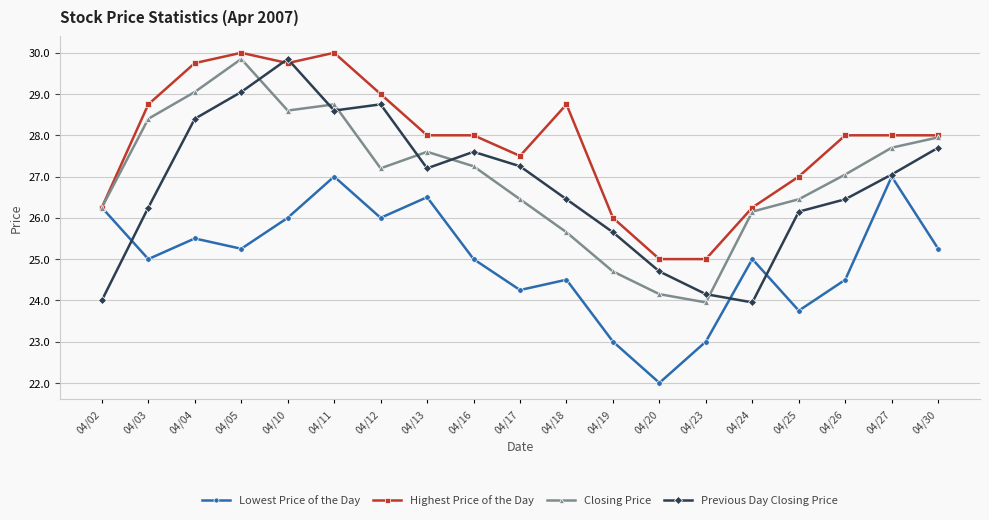

Which series has the largest total across all categories?

Highest Price of the Day